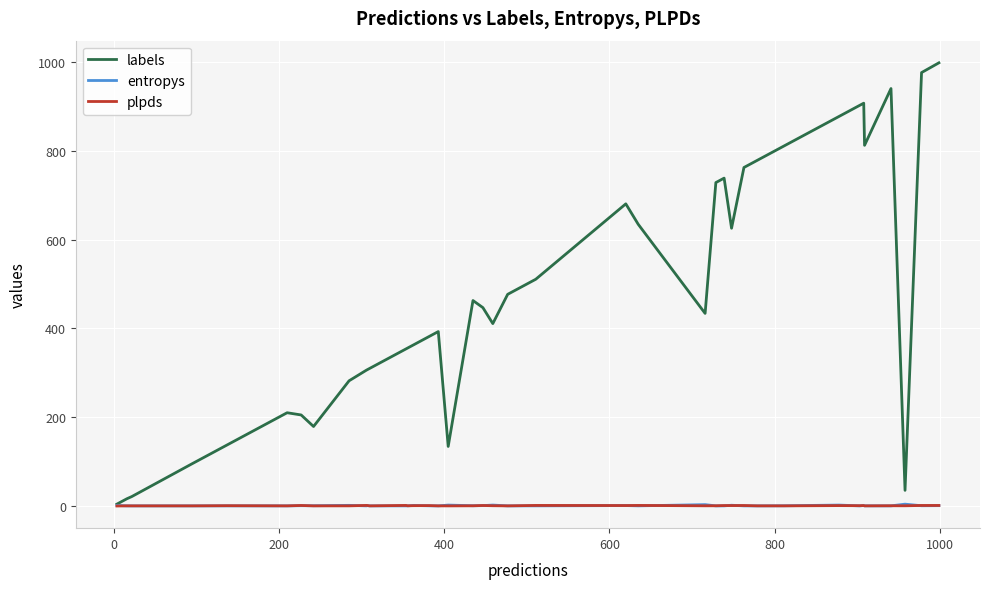

Which series has the largest range (max minus min)?

labels